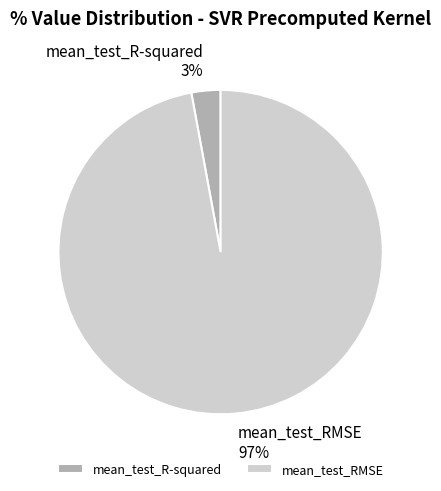

Is it true that mean_test_RMSE is 90% of the pie?

False